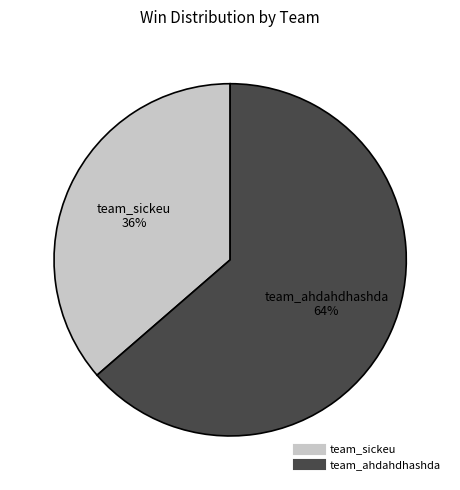

Is team_ahdahdhashda the majority of the pie?

Yes